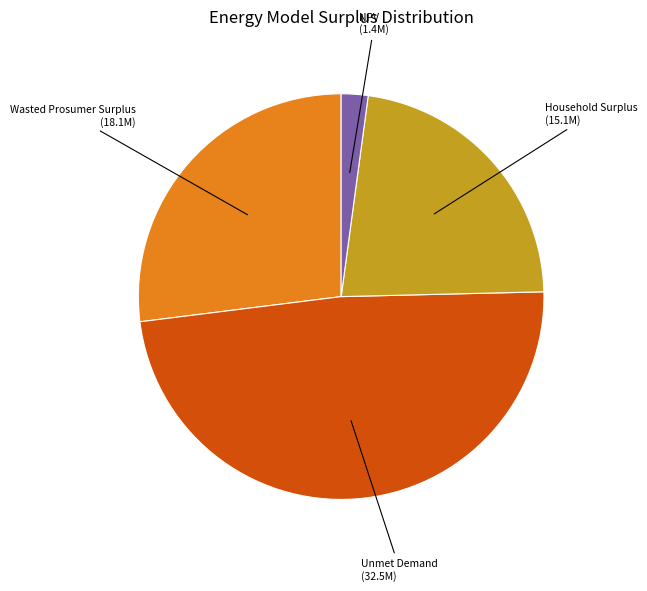

Does any single category account for the majority?

No